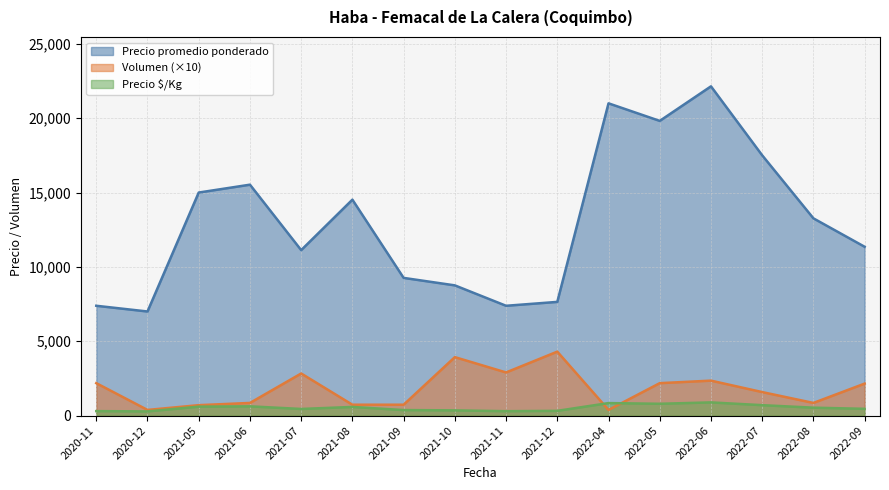

In Volumen, how many points are lower than both neighbors (excluding endpoints)?

4